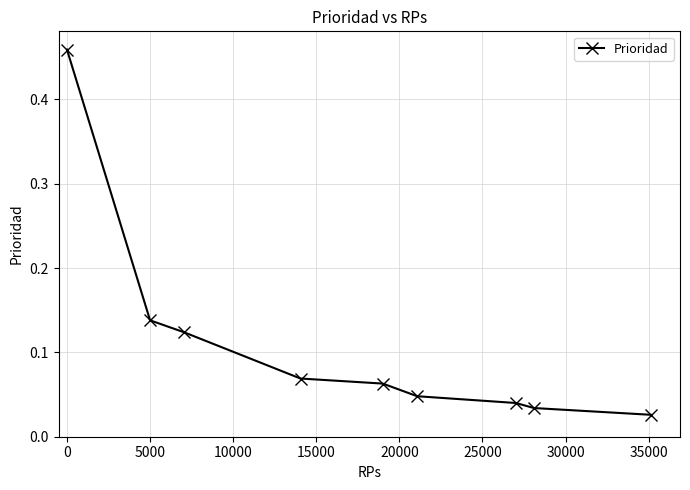

True or false: the data has more than 2 interior local peaks.

False